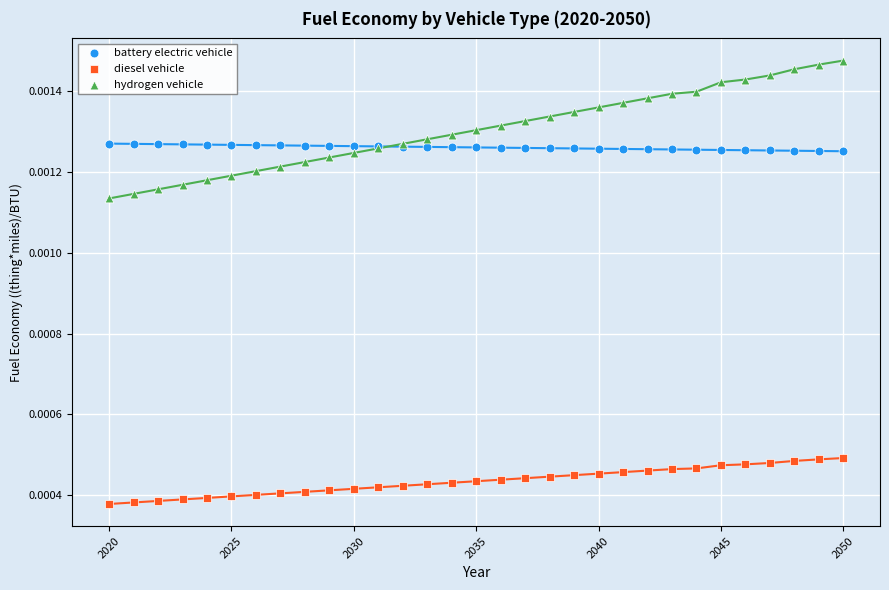

What is the X range (max minus min) for the scatter plot?

30.0